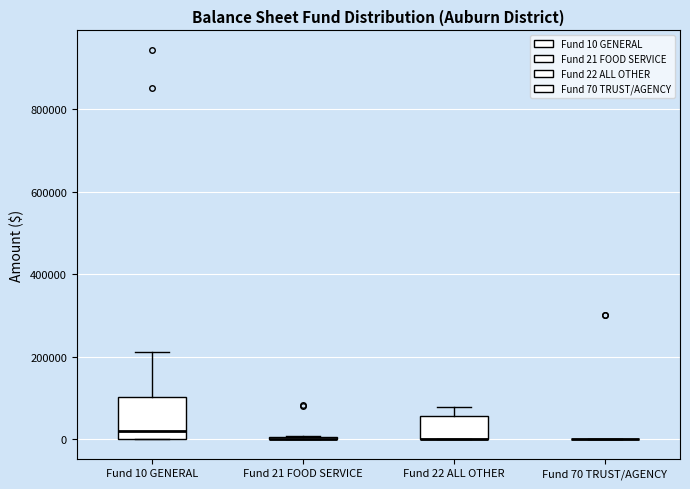

Comparing the boxes themselves (not the whiskers), which one is the tallest?

Fund 10 GENERAL